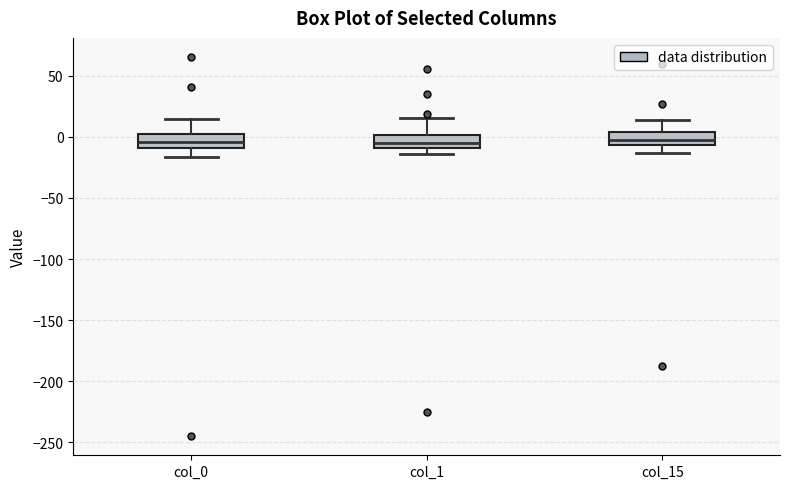

Reading left to right, transcribe this box plot: for each box, give where its median line is, the range the box spans, and where its two whiskers end, as read against the y-axis. The values are not printed on the chart, so give them approximately, as read against the axis.

col_0: median -5, box -10 to 0, whiskers -15 to 15
col_1: median -5, box -10 to 0, whiskers -15 to 15
col_15: median -5 (inside the box), box -5 to 5, whiskers -15 to 15